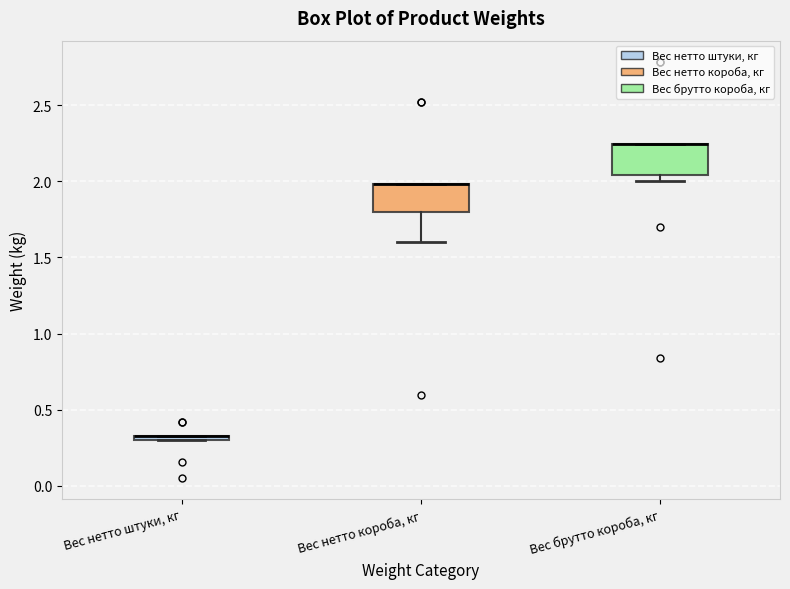

Where does the lower whisker of the box for Вес нетто короба, кг end on the y-axis? The values are not printed on the chart, so give them approximately, as read against the axis.

1.60